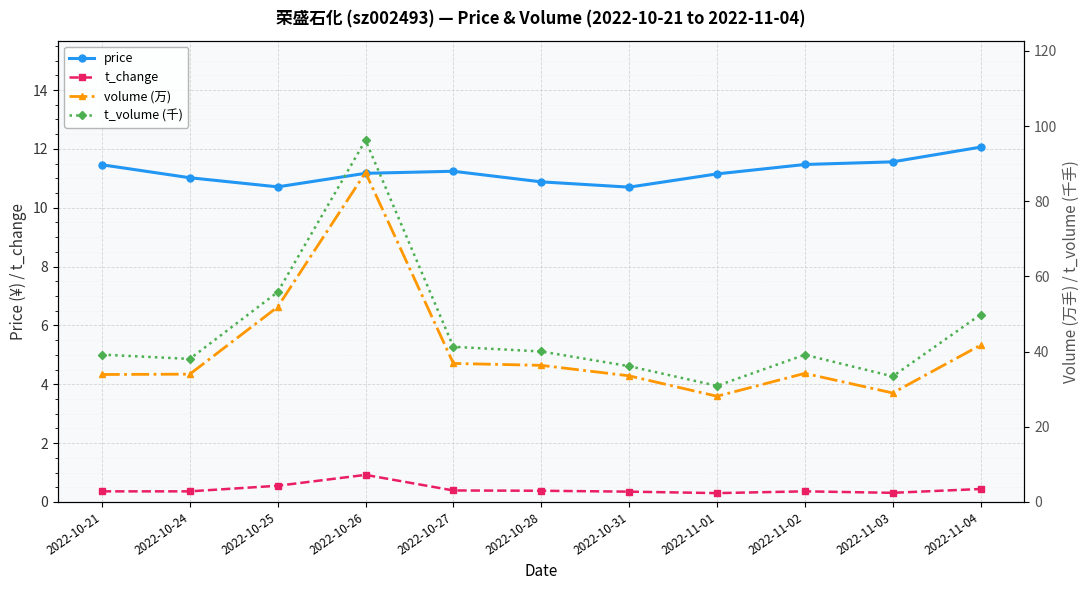

What is the label of the 5th point from the right?

2022-10-31